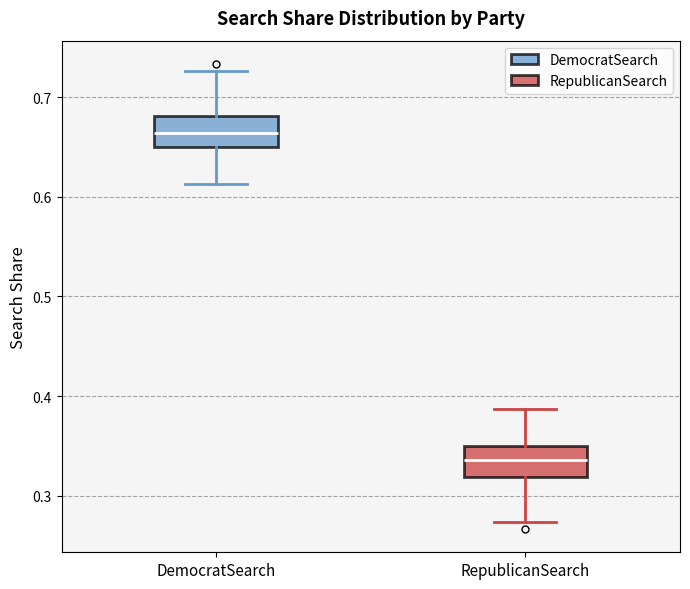

Reading left to right, transcribe this box plot: for each box, give where its median line is, the range the box spans, and where its two whiskers end, as read against the y-axis. The values are not printed on the chart, so give them approximately, as read against the axis.

DemocratSearch: median 0.66, box 0.65 to 0.68, whiskers 0.61 to 0.73
RepublicanSearch: median 0.34, box 0.32 to 0.35, whiskers 0.27 to 0.39